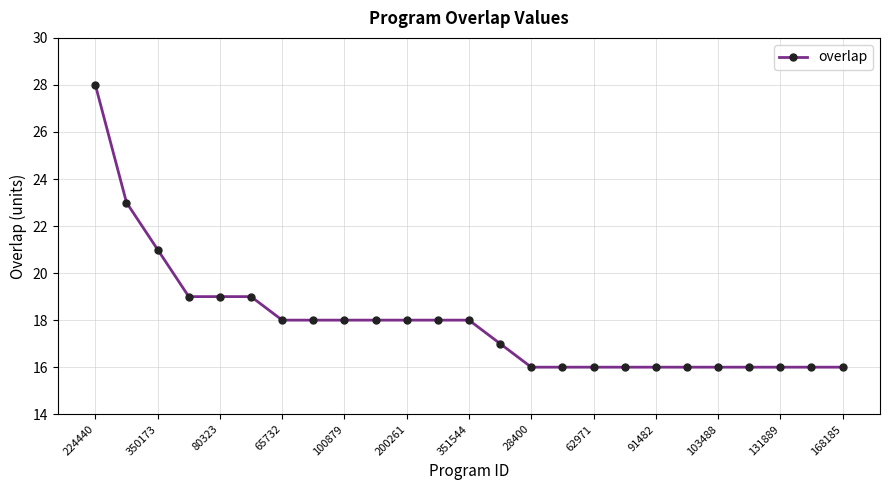

Reading left to right, what are all the values shown in this chart?

28	23	21	19	19	19	18	18	18	18	18	18	18	17	16	16	16	16	16	16	16	16	16	16	16